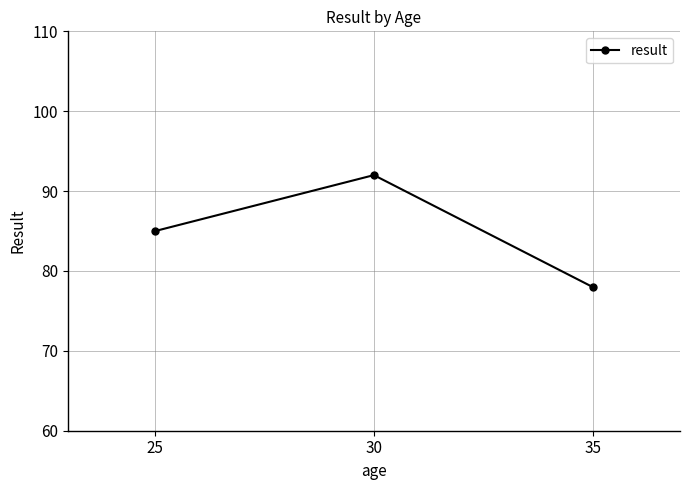

What is the difference between the maximum and second lowest values?

7